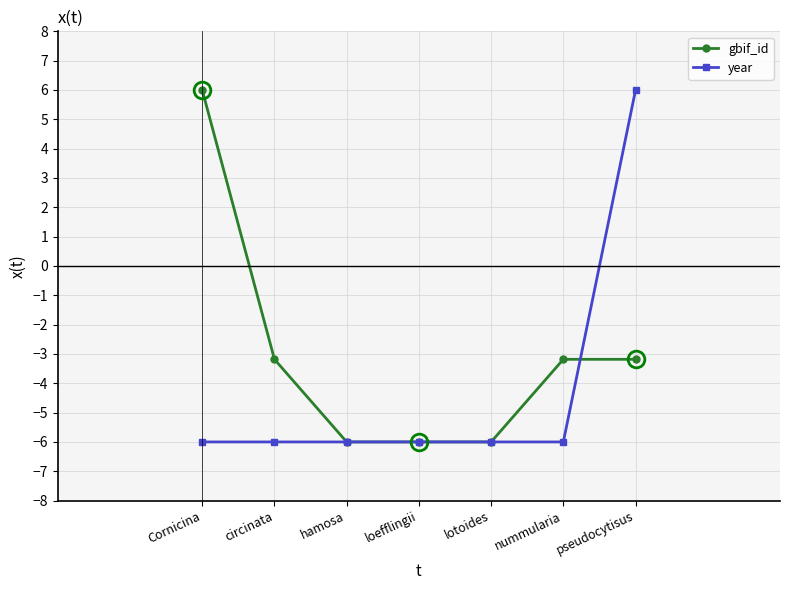

What position from the right is pseudocytisus?

1